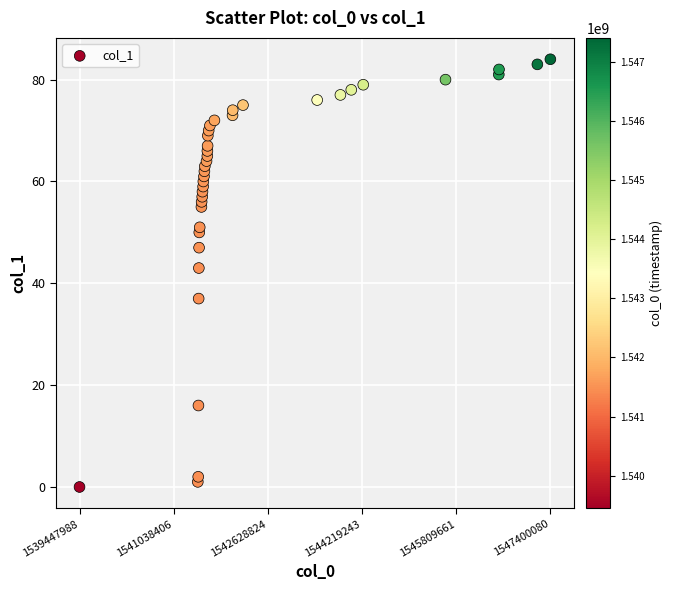

What is the range of Y values (max minus min)?

84